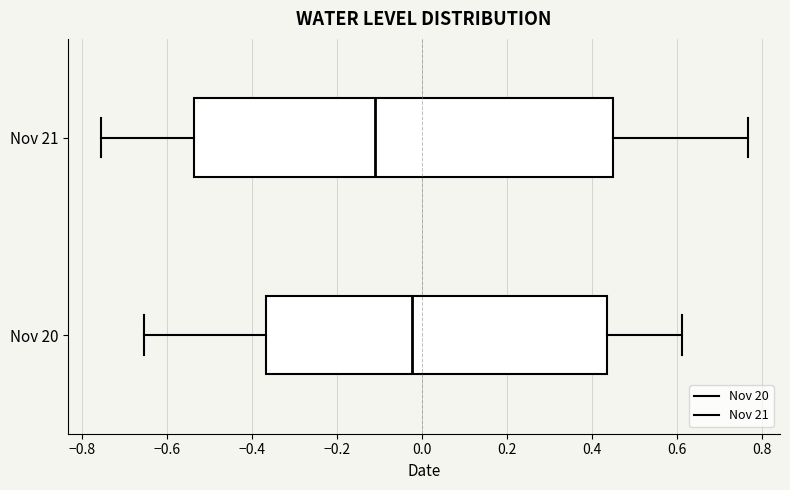

Reading bottom to top, transcribe this box plot: for each box, give where its median line is, the range the box spans, and where its two whiskers end, as read against the x-axis. The values are not printed on the chart, so give them approximately, as read against the axis.

Nov 20: median -0.02, box -0.36 to 0.44, whiskers -0.66 to 0.62
Nov 21: median -0.10, box -0.54 to 0.46, whiskers -0.76 to 0.76